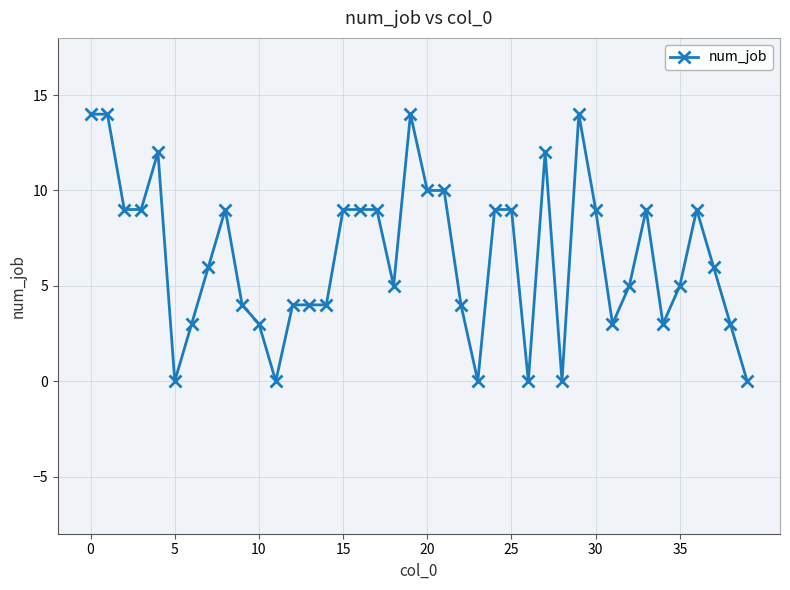

True or false: the data has more than 2 interior local peaks.

True